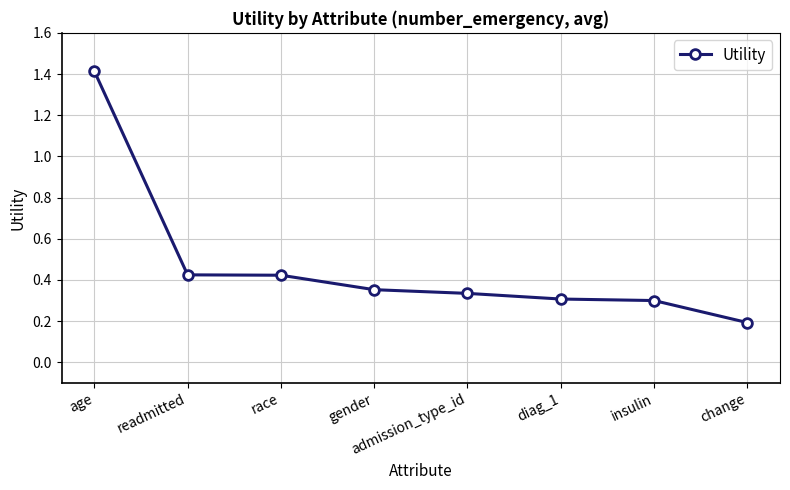

What is the minimum value shown in the chart?

0.2